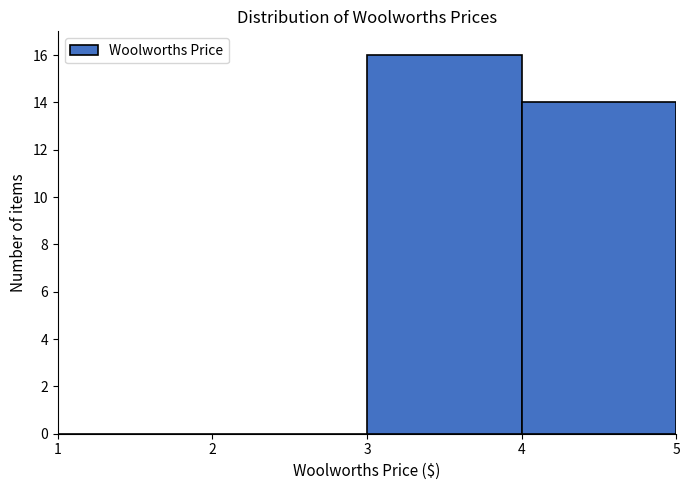

Reading left to right, transcribe this chart: for each bar, give the range it covers on the x-axis and its height. The values are not printed on the chart, so give them approximately, as read against the axis.

1 to 2: 0
2 to 3: 0
3 to 4: 16
4 to 5: 14